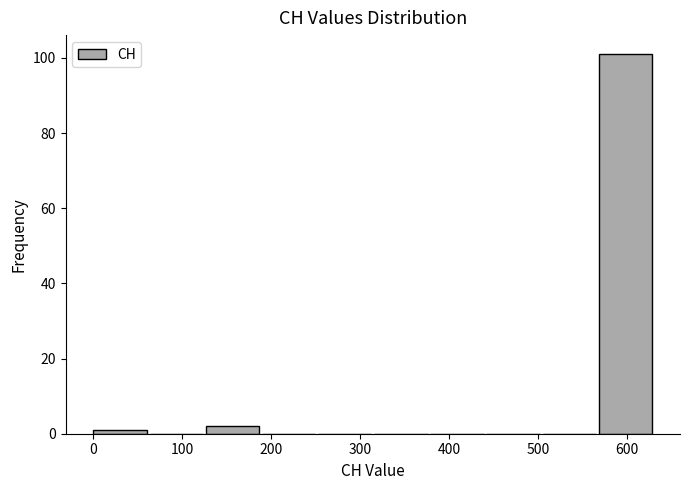

Reading left to right, list every bar in this chart as the range it spans on the x-axis followed by its height. Neither the bar edges nor the heights are printed on the chart, so give them approximately, as read against the axes.

0 to 60: under 2
60 to 130: 0
130 to 190: 2
190 to 250: 0
250 to 320: 0
320 to 380: 0
380 to 440: 0
440 to 500: 0
500 to 570: 0
570 to 630: 102